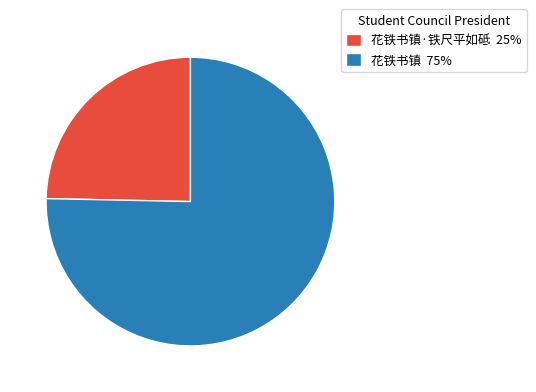

Count the number of slices in the pie.

2